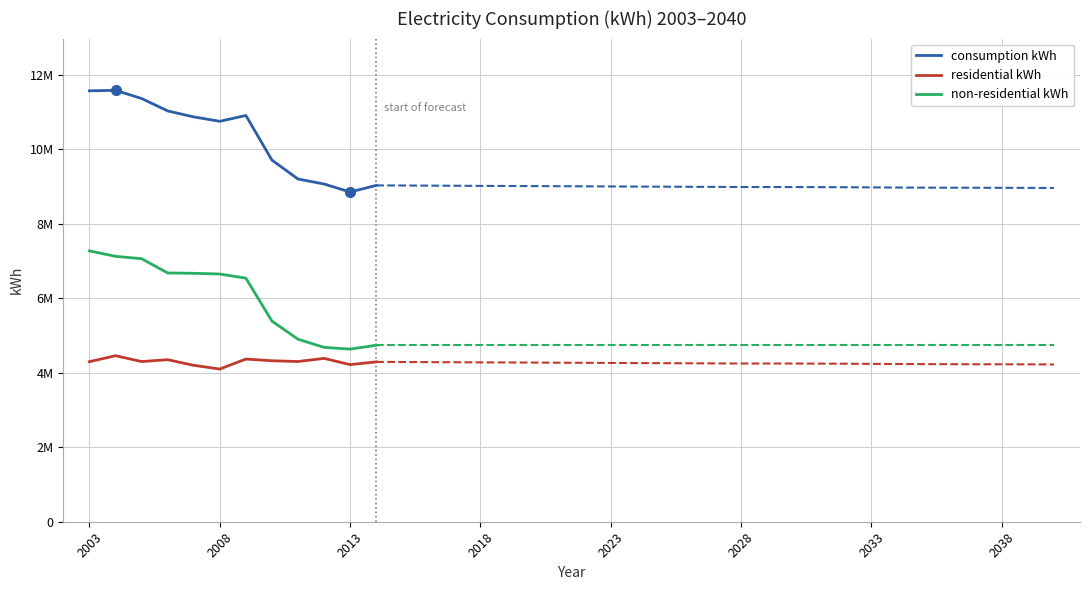

What is the value of the residential kWh point at the 11th from the left?

4217885